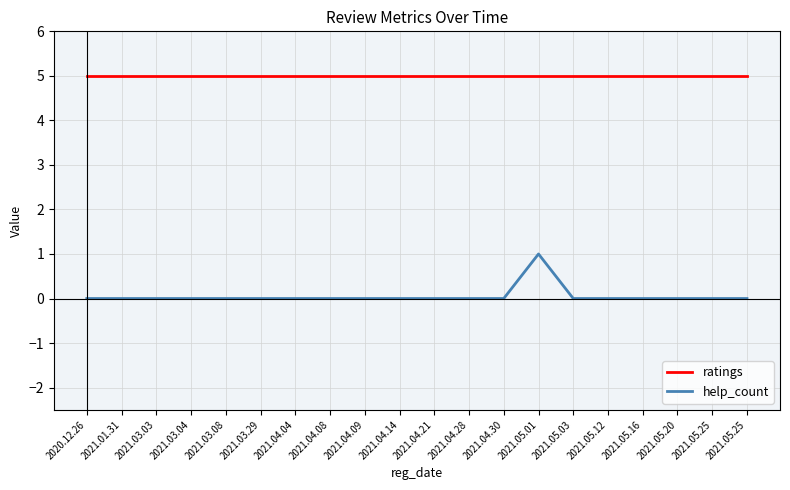

True or false: help_count has more than 0 interior local peaks.

True